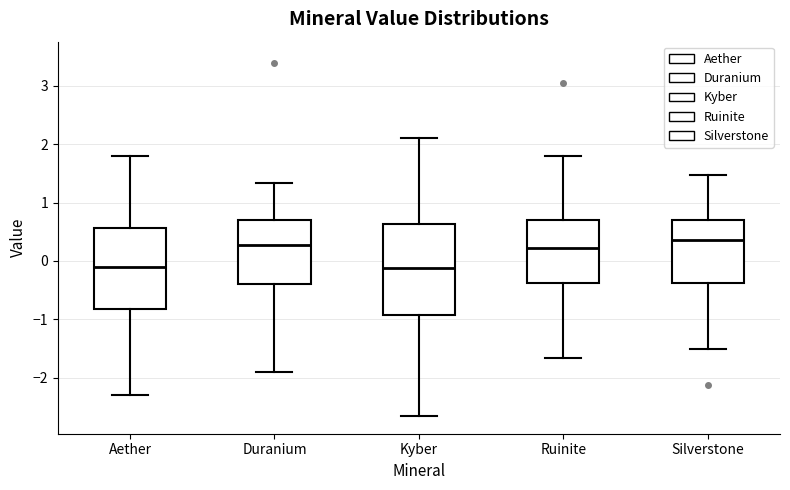

Where is the lower edge of the box for Kyber on the y-axis? The values are not printed on the chart, so give them approximately, as read against the axis.

-0.9